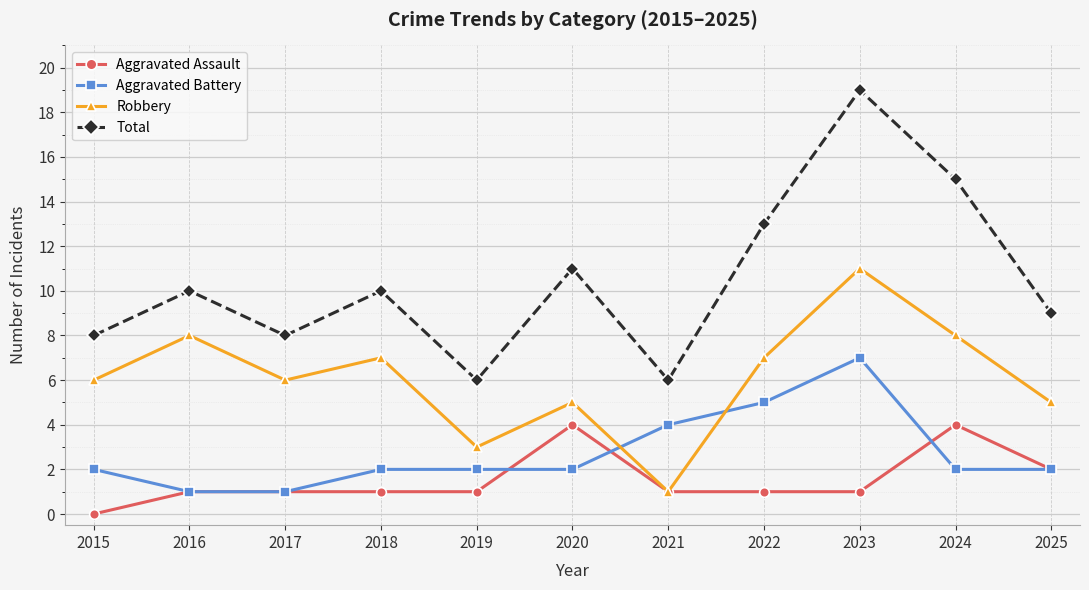

Reading right to left, list all the values displayed in this chart.

Aggravated Assault: 2025=2	2024=4	2023=1	2022=1	2021=1	2020=4	2019=1	2018=1	2017=1	2016=1	2015=0
Aggravated Battery: 2025=2	2024=2	2023=7	2022=5	2021=4	2020=2	2019=2	2018=2	2017=1	2016=1	2015=2
Robbery: 2025=5	2024=8	2023=11	2022=7	2021=1	2020=5	2019=3	2018=7	2017=6	2016=8	2015=6
Total: 2025=9	2024=15	2023=19	2022=13	2021=6	2020=11	2019=6	2018=10	2017=8	2016=10	2015=8